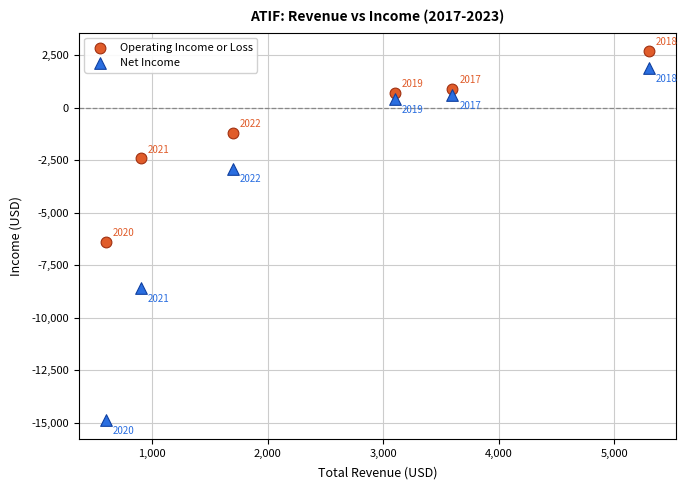

What are all the series names shown in the legend?

Operating Income or Loss, Net Income